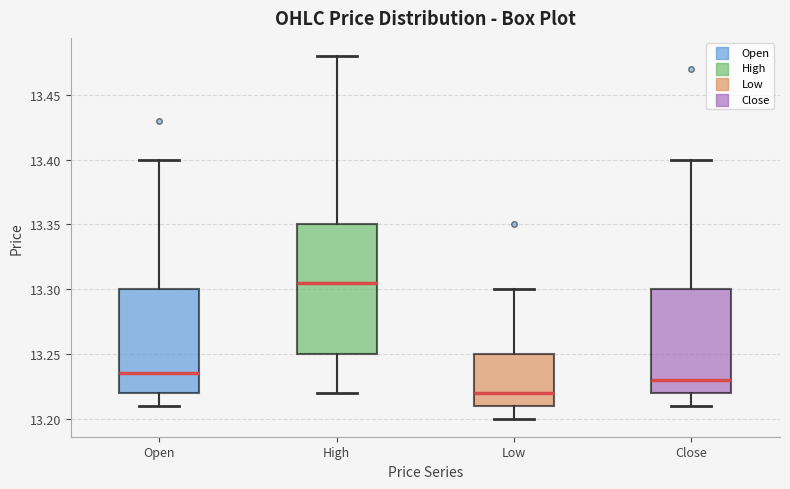

Reading left to right, read every box against the y-axis: the position of its median line, the range the box covers, and the ends of its whiskers. The values are not printed on the chart, so give them approximately, as read against the axis.

Open: median 13.235, box 13.220 to 13.300, whiskers 13.210 to 13.400
High: median 13.305, box 13.250 to 13.350, whiskers 13.220 to 13.480
Low: median 13.220, box 13.210 to 13.250, whiskers 13.200 to 13.300
Close: median 13.230, box 13.220 to 13.300, whiskers 13.210 to 13.400